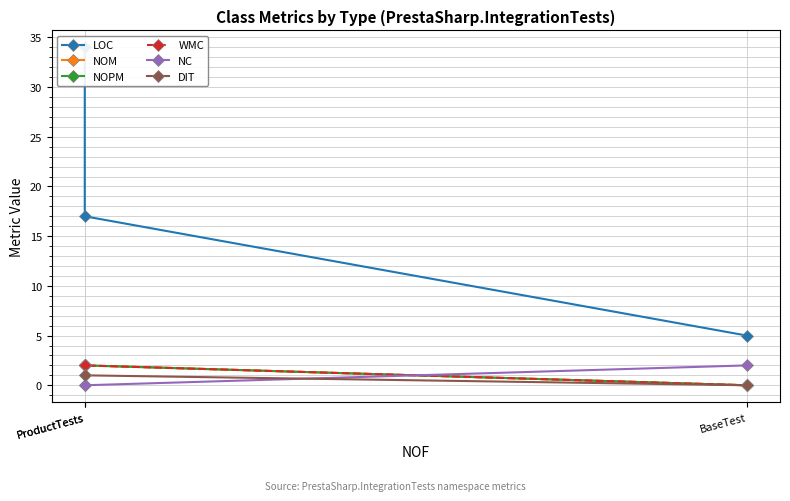

What is the difference between the LOC values at ProductTests and ProductTests?

17